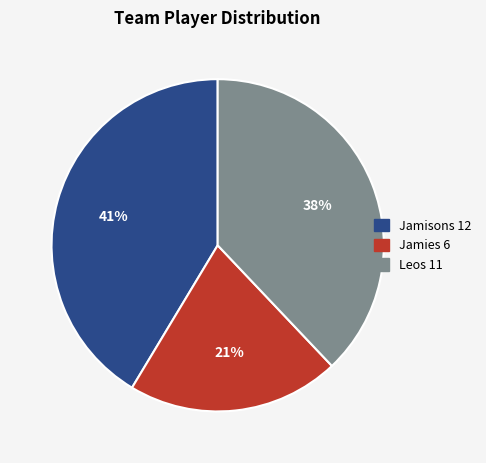

True or false: Jamies accounts for 14% of the total.

False